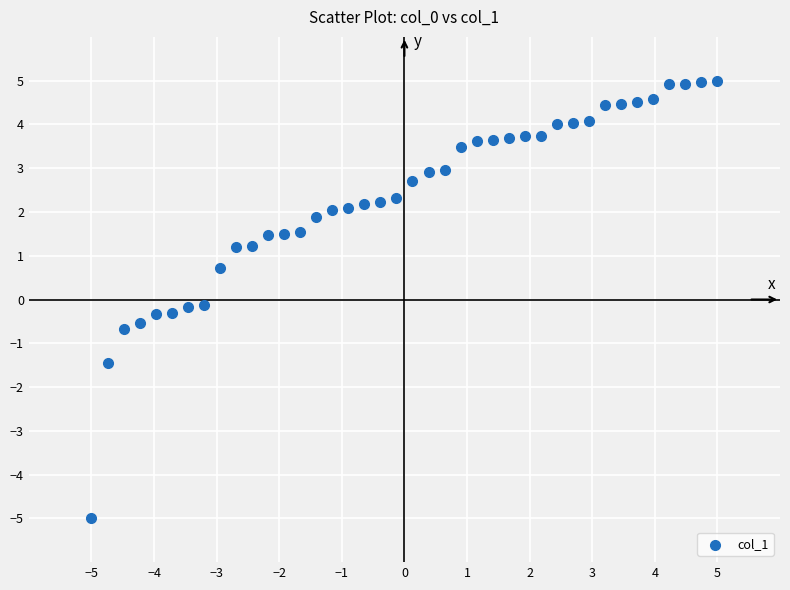

What is the range of X values (max minus min)?

10.0